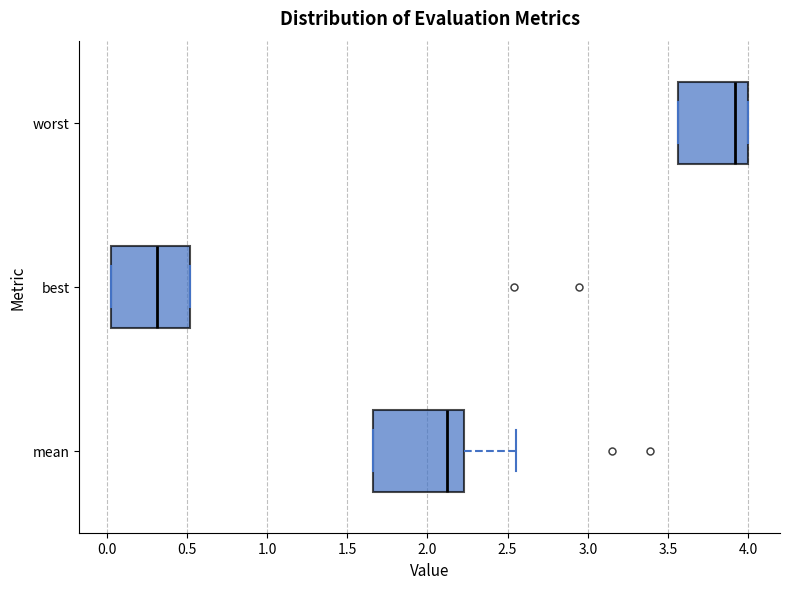

Where does the median line of the box for best sit on the x-axis? The values are not printed on the chart, so give them approximately, as read against the axis.

0.30